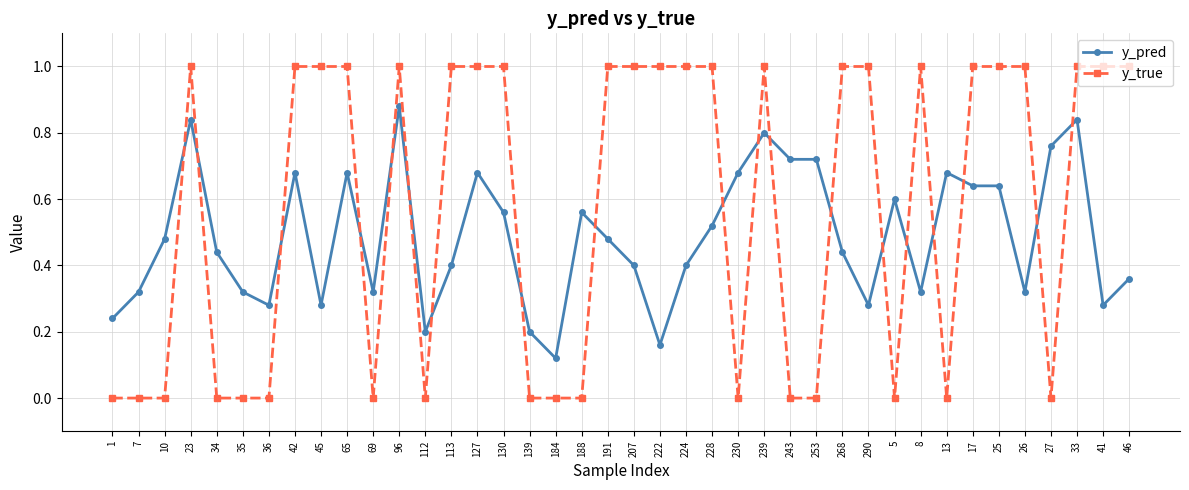

At which category is the sum across all series the highest?

96